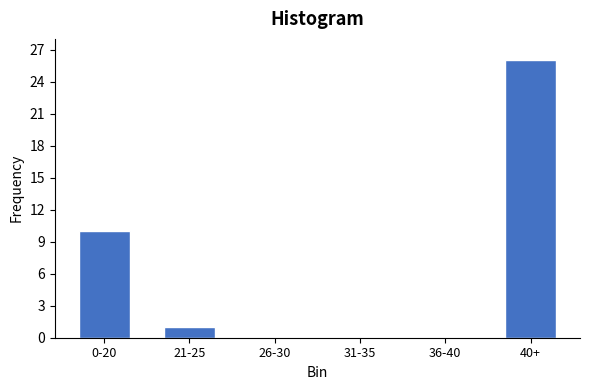

Reading right to left, what are all the values shown in this chart?

40+=26	36-40=0	31-35=0	26-30=0	21-25=1	0-20=10